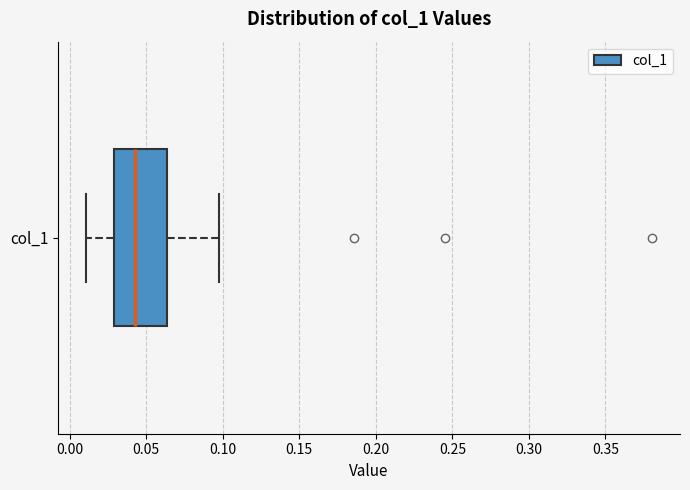

Transcribe this box plot: give where the median line is, the range the box spans, and where the two whiskers end, as read against the x-axis. The values are not printed on the chart, so give them approximately, as read against the axis.

median 0.045, box 0.030 to 0.065, whiskers 0.010 to 0.095